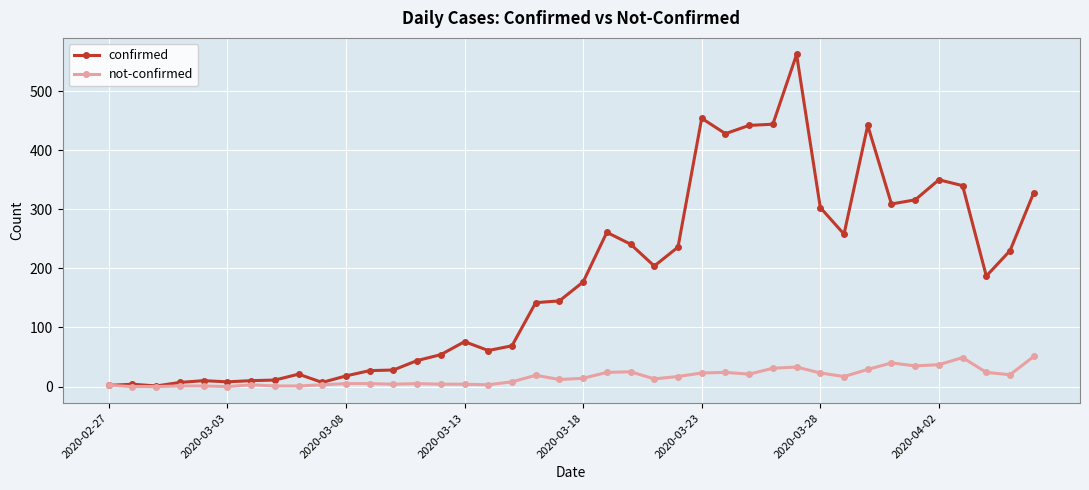

What is the greatest value displayed?

562